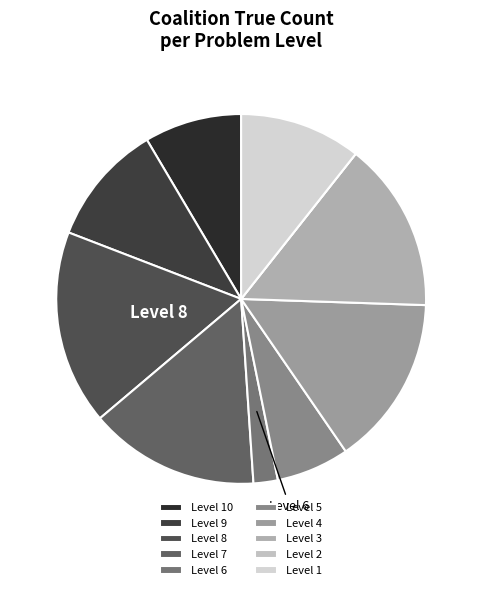

Which slice is the largest?

Level 8